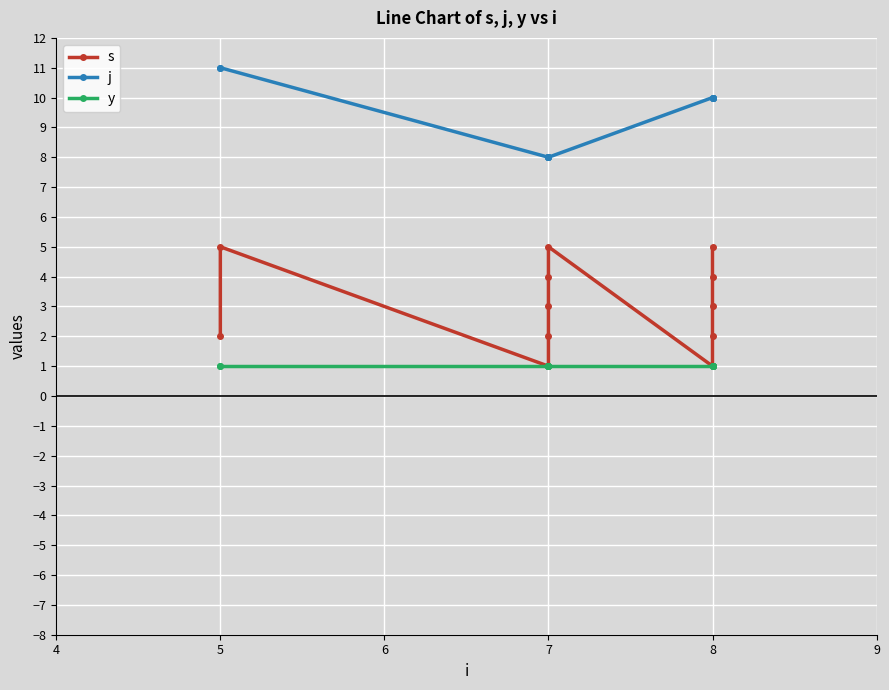

Which series has the largest total across all categories?

j